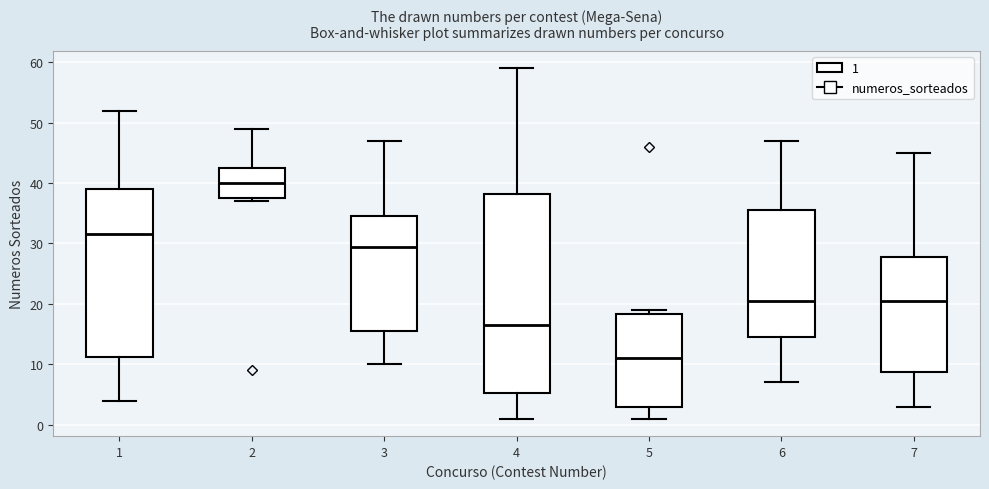

Which box has the highest median line?

2